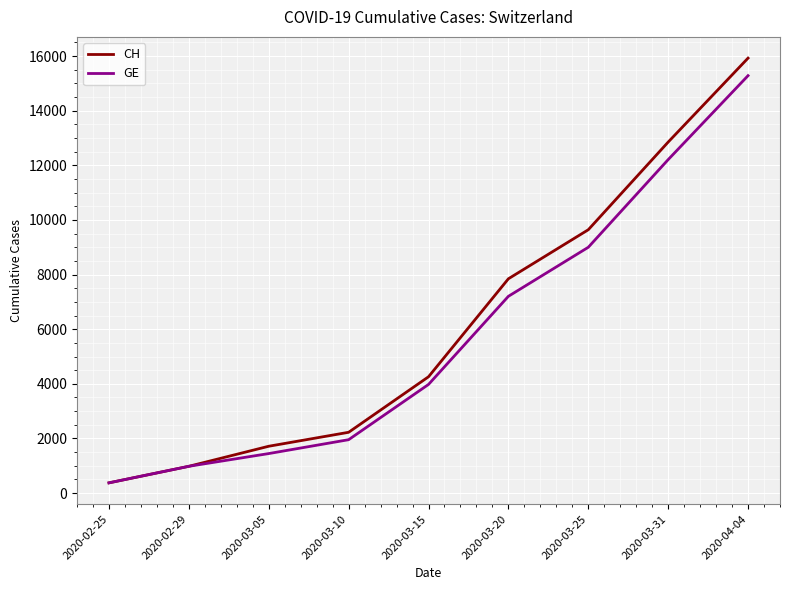

Which category has the lowest value in the GE series?

2020-02-25